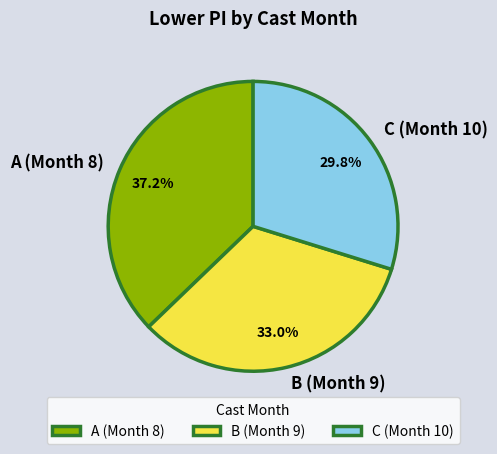

Which slice is the largest?

A (Month 8)